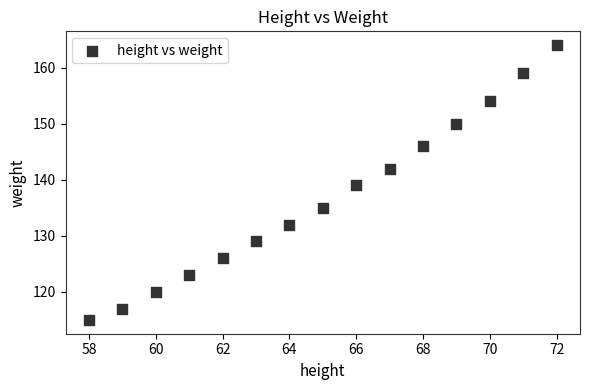

What is the range of Y values (max minus min)?

49